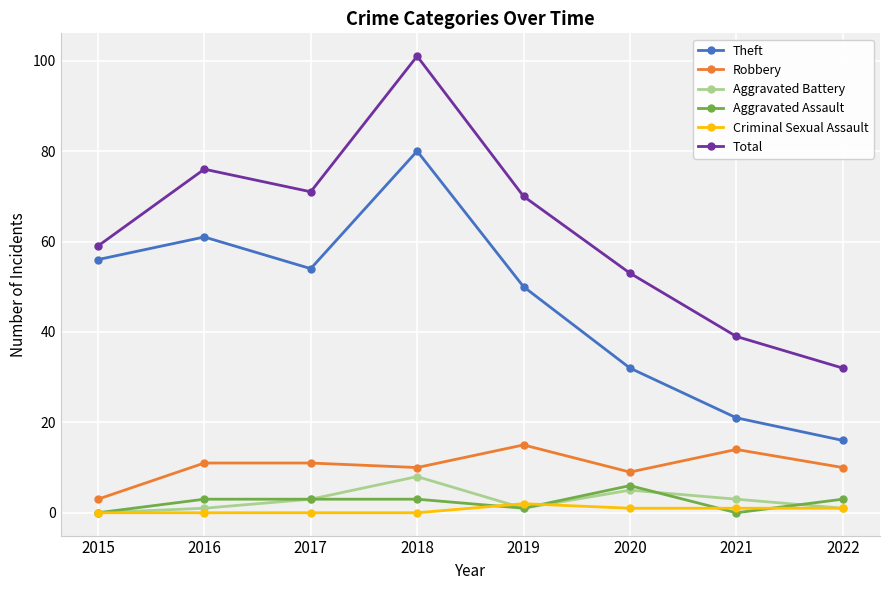

True or false: Theft and Aggravated Battery intersect in this chart.

False